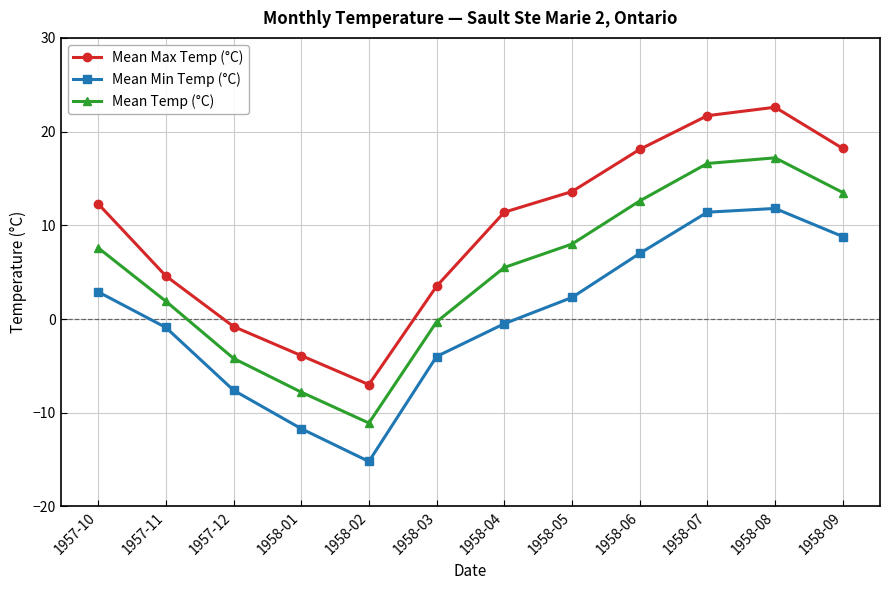

Which category has the highest value in the Mean Min Temp (°C) series?

1958-08